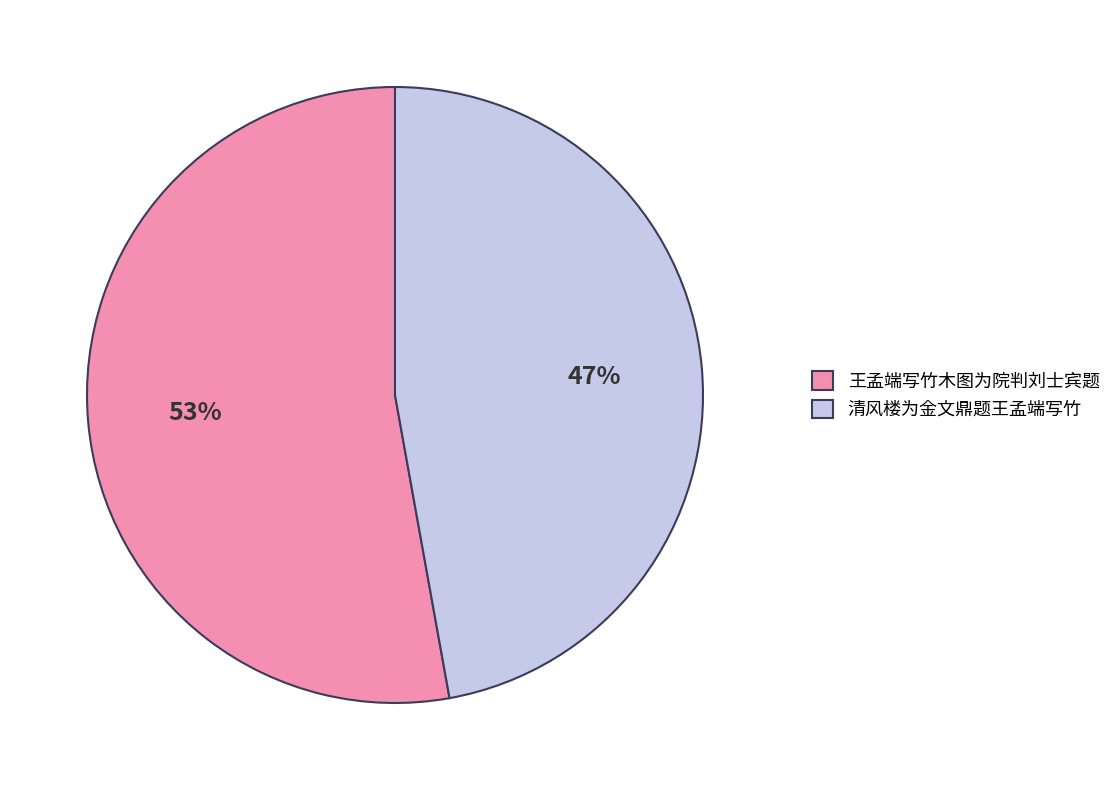

To the nearest percent, what is the difference between the 王孟端写竹木图为院判刘士宾题 and 清风楼为金文鼎题王孟端写竹 slice percentages?

6%